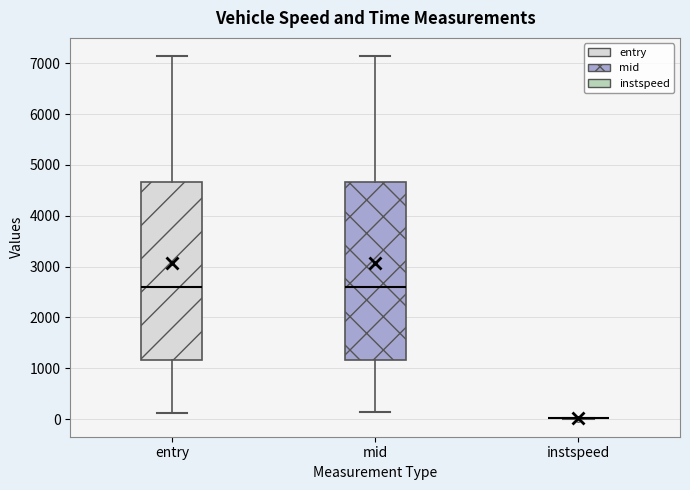

Reading left to right, transcribe this box plot: for each box, give where its median line is, the range the box spans, and where its two whiskers end, as read against the y-axis. The values are not printed on the chart, so give them approximately, as read against the axis.

entry: median 2600, box 1200 to 4700, whiskers 100 to 7100
mid: median 2600, box 1200 to 4700, whiskers 100 to 7100
instspeed: box collapsed to a line at 0, whiskers 0 to 0